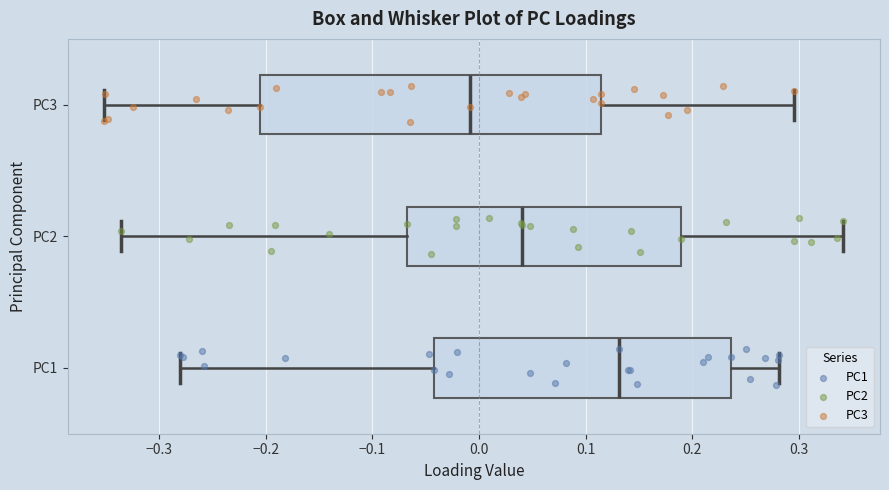

Which box's median line is the furthest to the left?

PC3